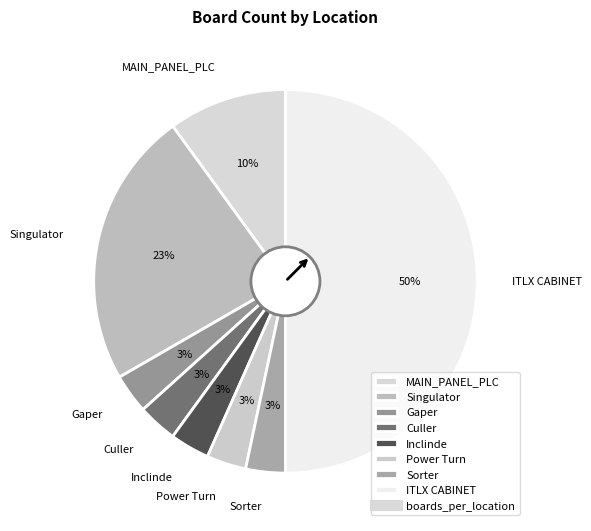

Does Culler account for over 50% of the chart?

No